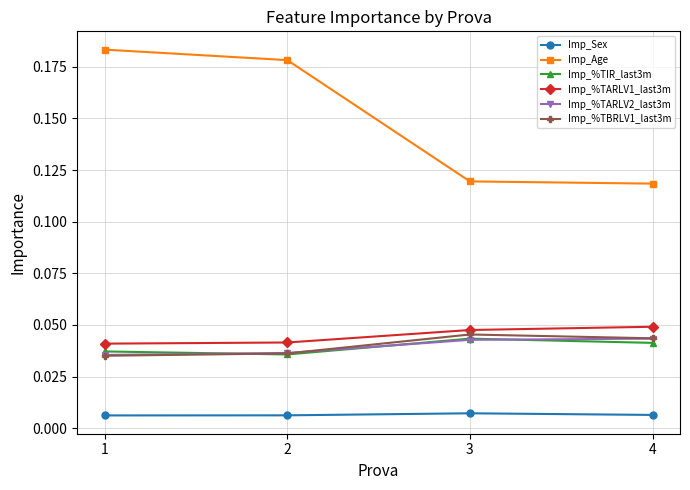

True or false: Imp_Age has more than 2 points higher than both neighbors.

False